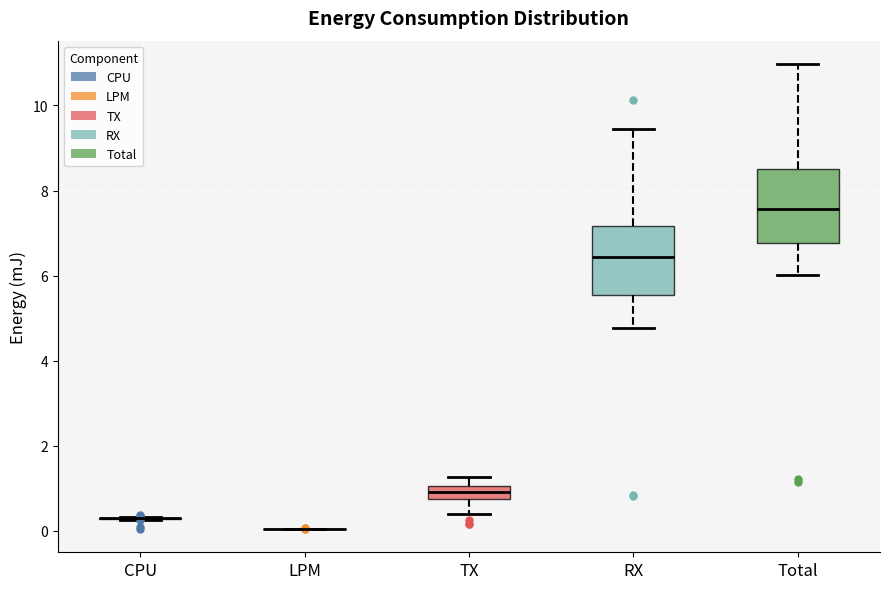

Reading left to right, read every box against the y-axis: the position of its median line, the range the box covers, and the ends of its whiskers. The values are not printed on the chart, so give them approximately, as read against the axis.

CPU: box collapsed to a line at 0.4, whiskers 0.2 to 0.4
LPM: box collapsed to a line at 0.0, whiskers 0.0 to 0.0
TX: median 1.0 (inside the box), box 0.8 to 1.0, whiskers 0.4 to 1.2
RX: median 6.4, box 5.6 to 7.2, whiskers 4.8 to 9.4
Total: median 7.6, box 6.8 to 8.4, whiskers 6.0 to 11.0